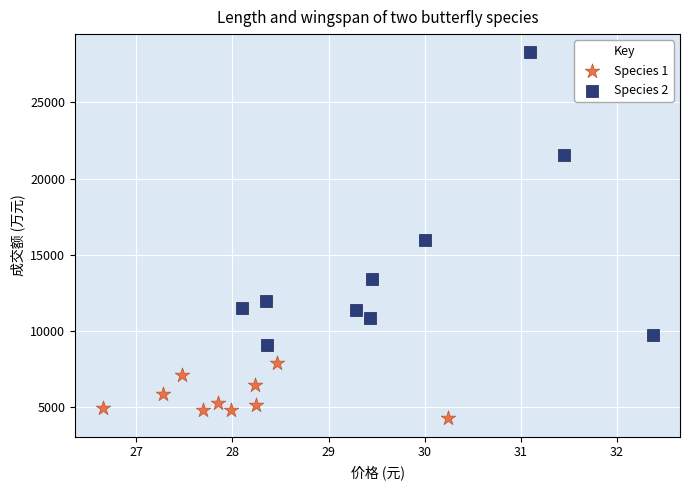

Which series reaches the maximum Y coordinate?

Species 2